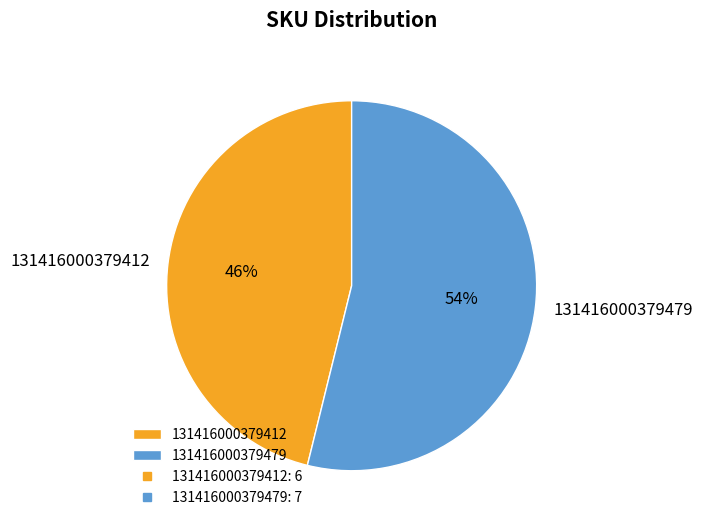

The 131416000379412 slice represents 46% of the pie. True or false?

True